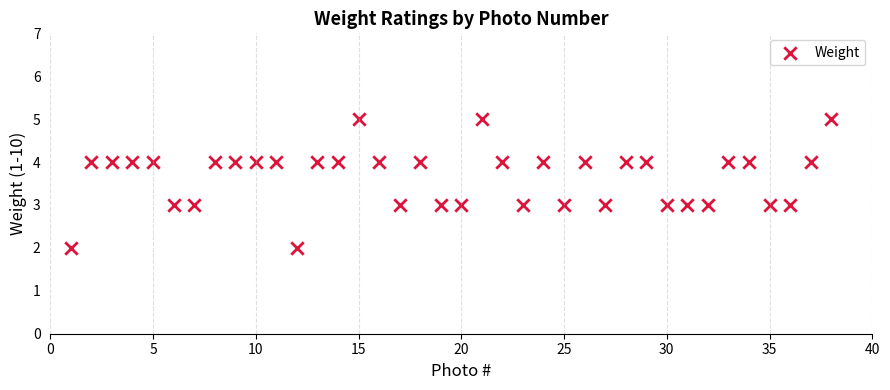

What is the range of X values (max minus min)?

37